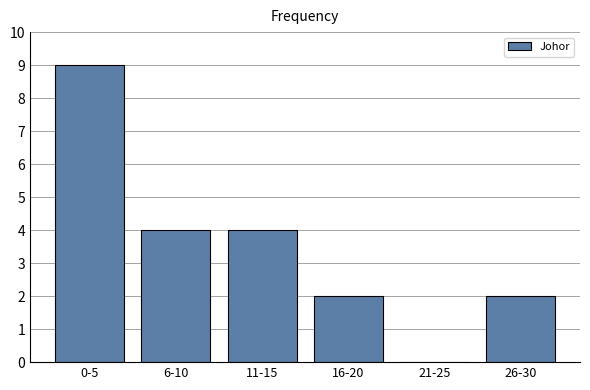

Reading left to right, what are all the values shown in this chart?

0-5=9	6-10=4	11-15=4	16-20=2	21-25=0	26-30=2